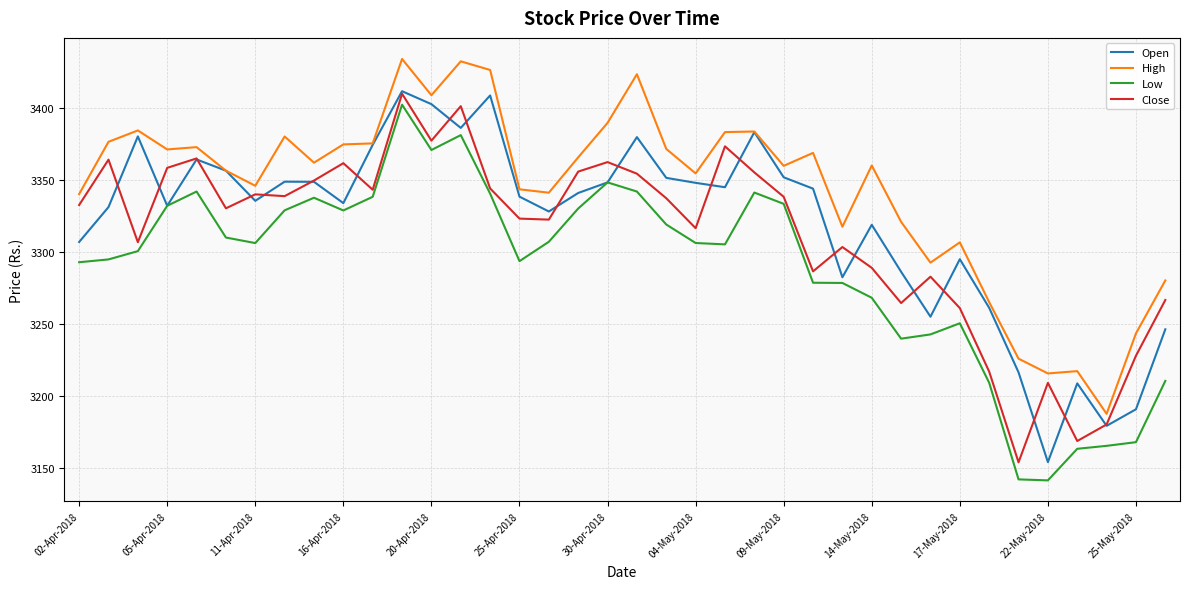

True or false: Low and High cross at least once.

False